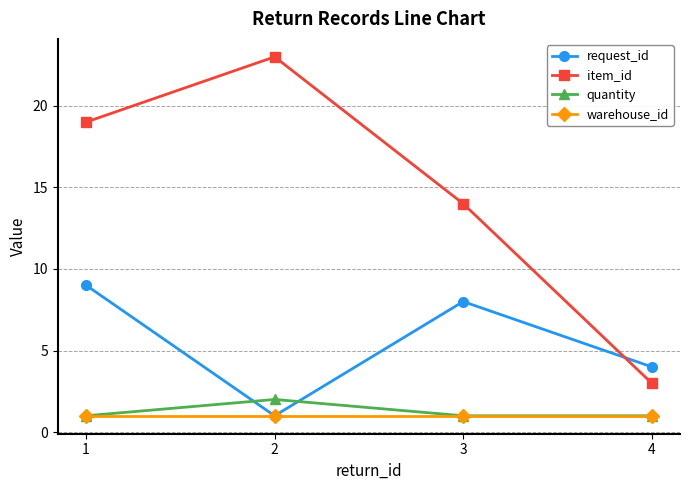

At how many categories does at least one series exceed 12?

3